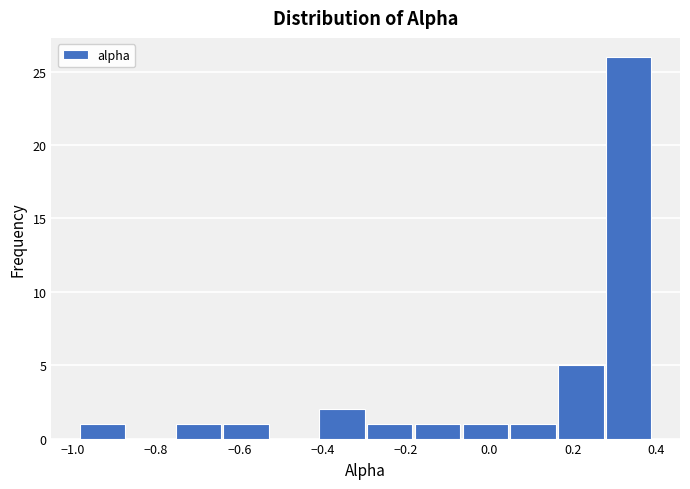

Reading left to right, transcribe this chart: for each bar, give the range it covers on the x-axis and its height. Neither the bar edges nor the heights are printed on the chart, so give them approximately, as read against the axes.

-0.98 to -0.88: 1
-0.88 to -0.76: 0
-0.76 to -0.64: 1
-0.64 to -0.52: 1
-0.52 to -0.42: 0
-0.42 to -0.30: 2
-0.30 to -0.18: 1
-0.18 to -0.06: 1
-0.06 to 0.04: 1
0.04 to 0.16: 1
0.16 to 0.28: 5
0.28 to 0.40: 26